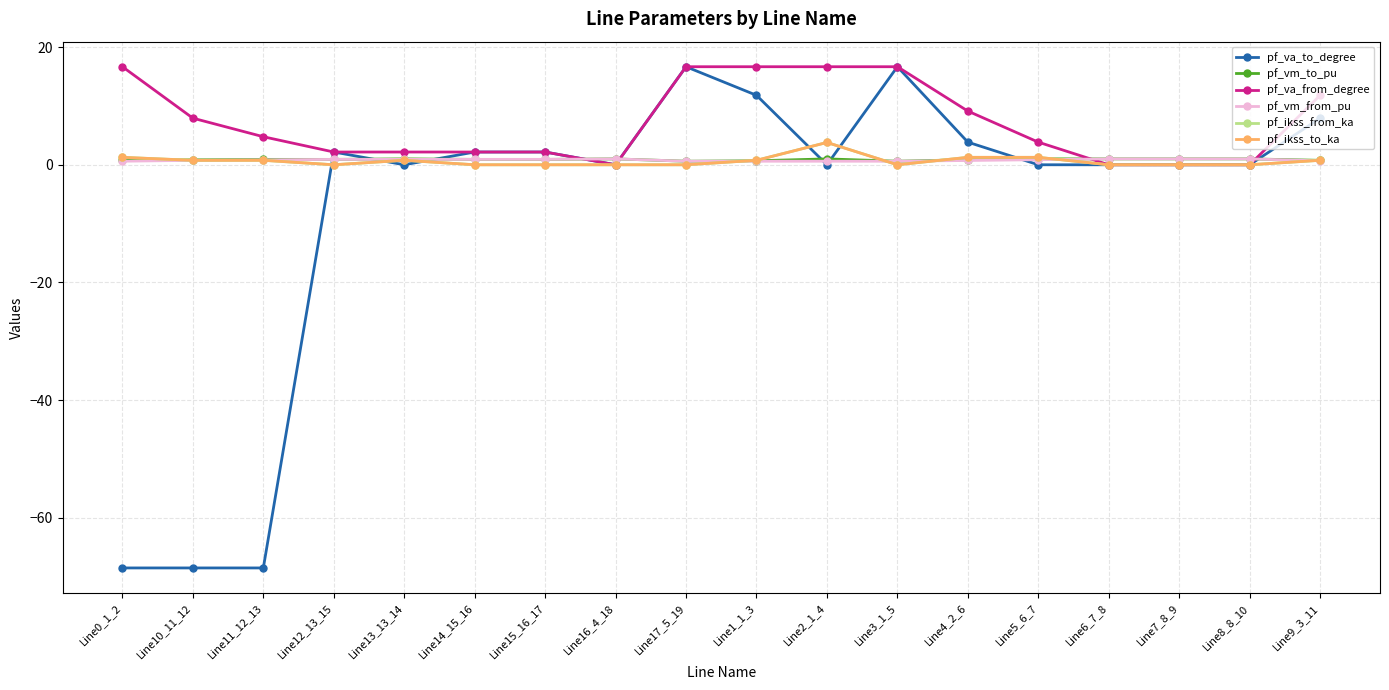

The pf_va_from_degree series shows 2.9 at Line13_13_14. True or false?

False